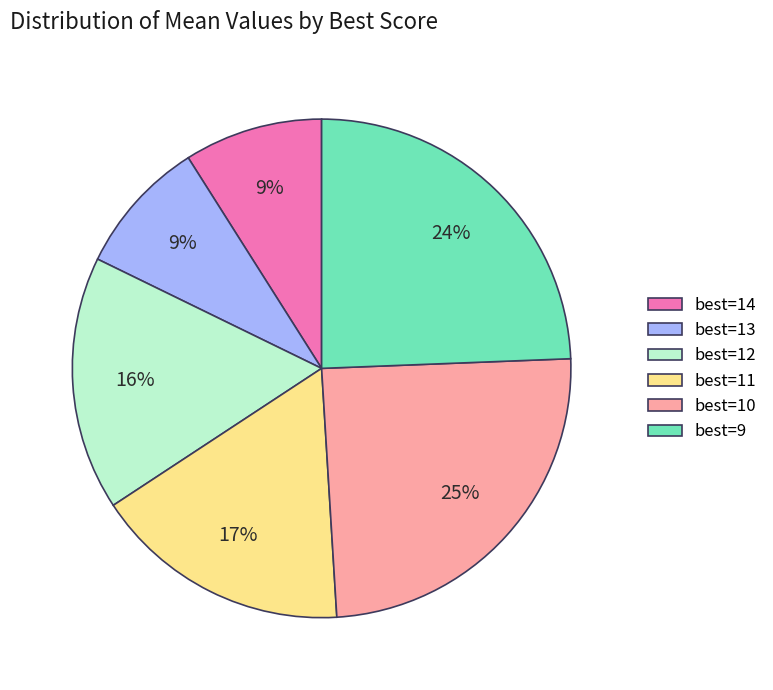

Count the number of slices in the pie.

6